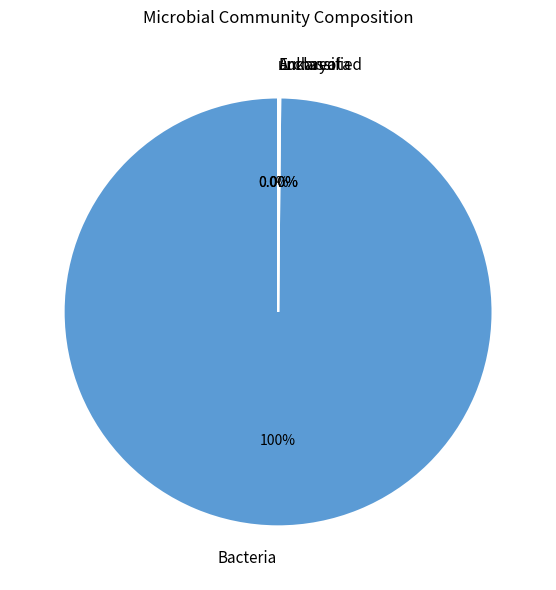

Which category accounts for the majority?

Bacteria